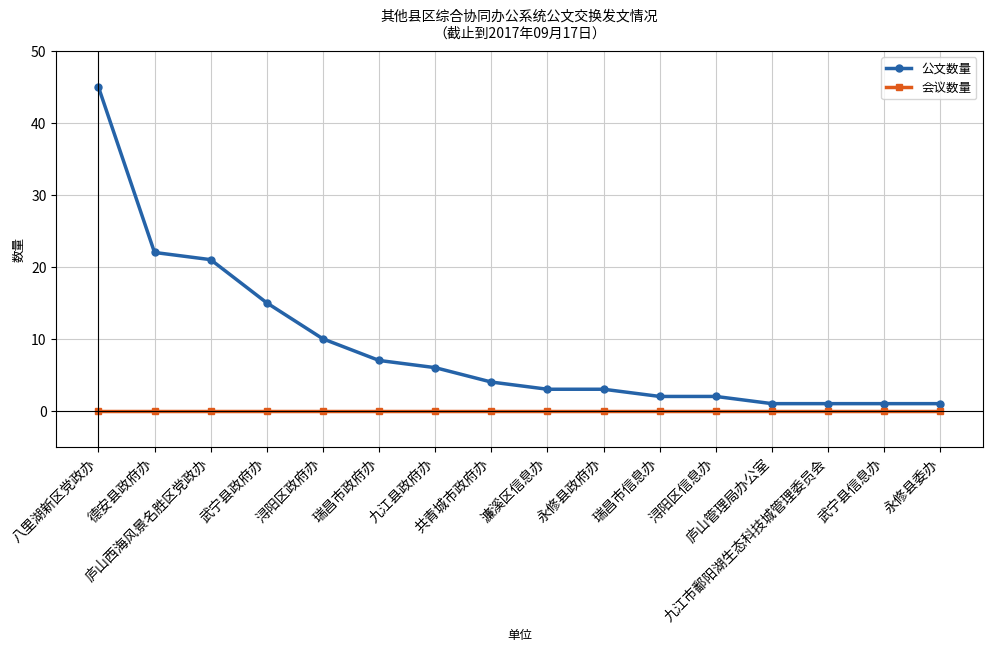

At how many categories does at least one series exceed 9?

5